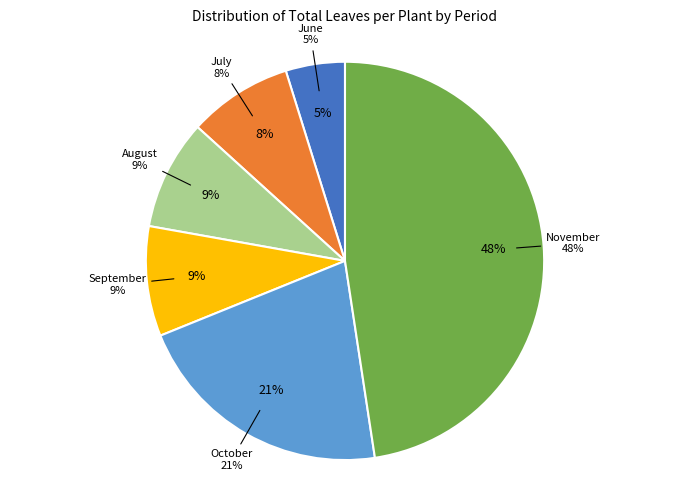

What is the change in value from June to September?

+18